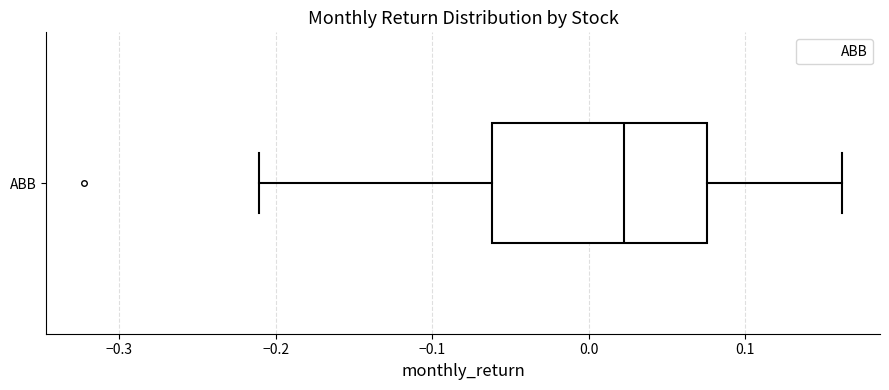

Transcribe this box plot: give where the median line is, the range the box spans, and where the two whiskers end, as read against the x-axis. The values are not printed on the chart, so give them approximately, as read against the axis.

median 0.02, box -0.06 to 0.08, whiskers -0.21 to 0.16